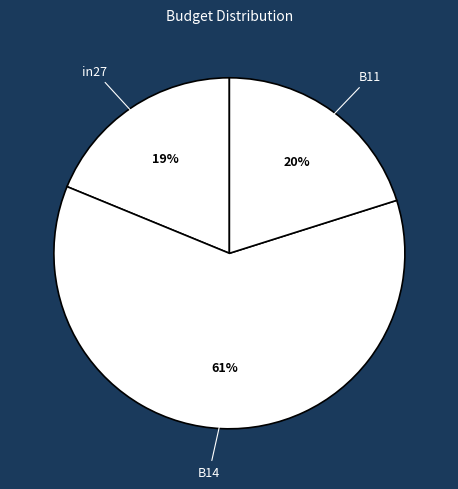

Which slice is the smallest?

in27